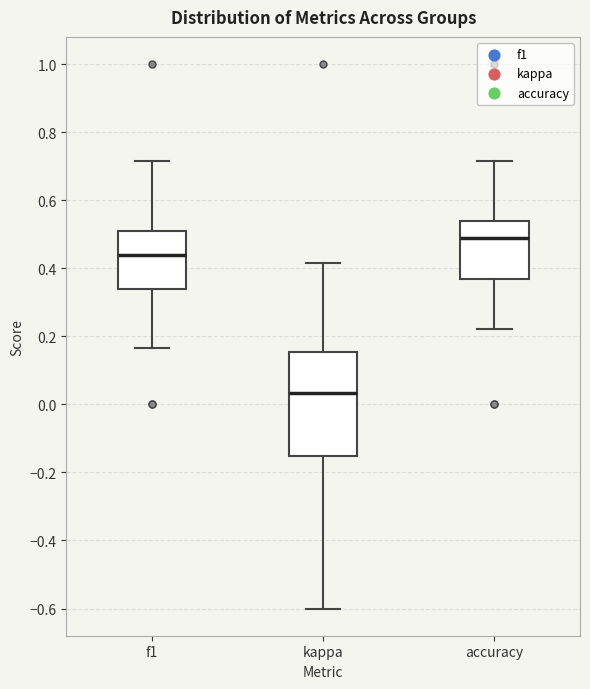

Reading left to right, read every box against the y-axis: the position of its median line, the range the box covers, and the ends of its whiskers. The values are not printed on the chart, so give them approximately, as read against the axis.

f1: median 0.44, box 0.34 to 0.50, whiskers 0.16 to 0.72
kappa: median 0.04, box -0.16 to 0.16, whiskers -0.60 to 0.42
accuracy: median 0.48, box 0.36 to 0.54, whiskers 0.22 to 0.72